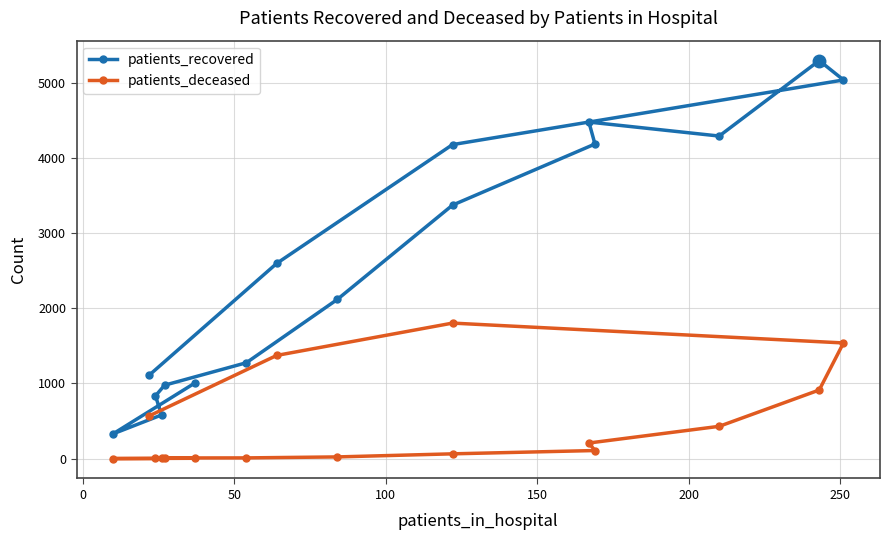

At how many categories does at least one series exceed 4727?

2